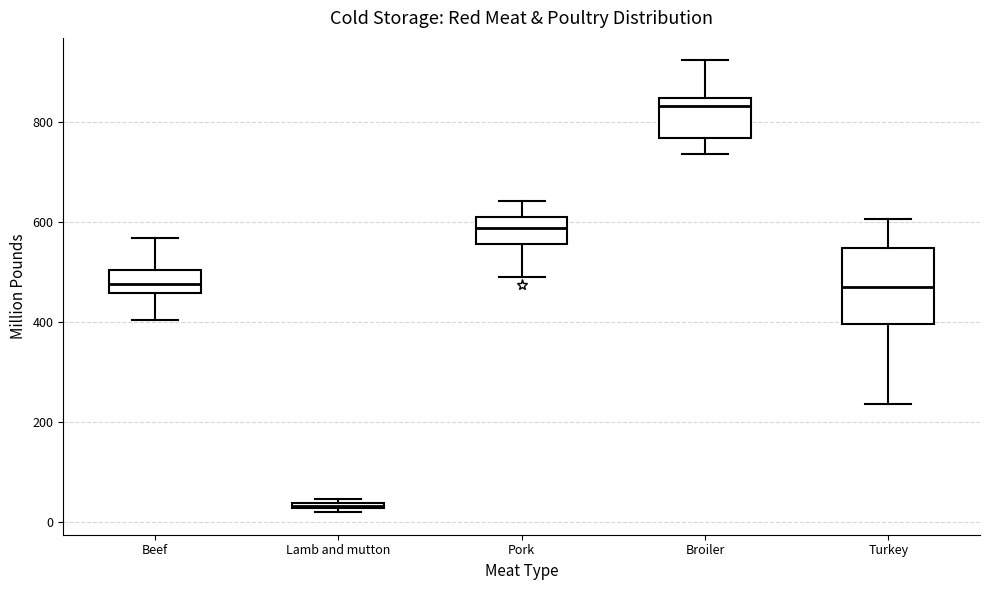

Where is the upper edge of the box for Beef on the y-axis? The values are not printed on the chart, so give them approximately, as read against the axis.

500